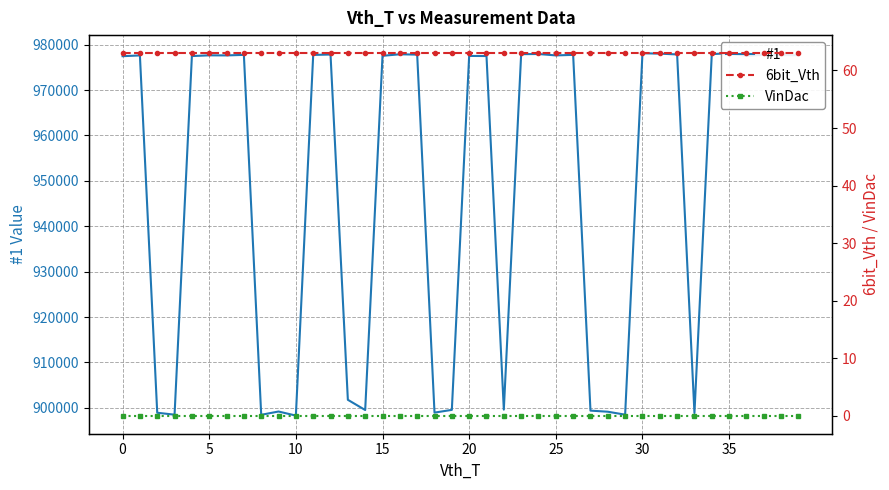

The value of VinDac at 32 is 0. True or false?

True